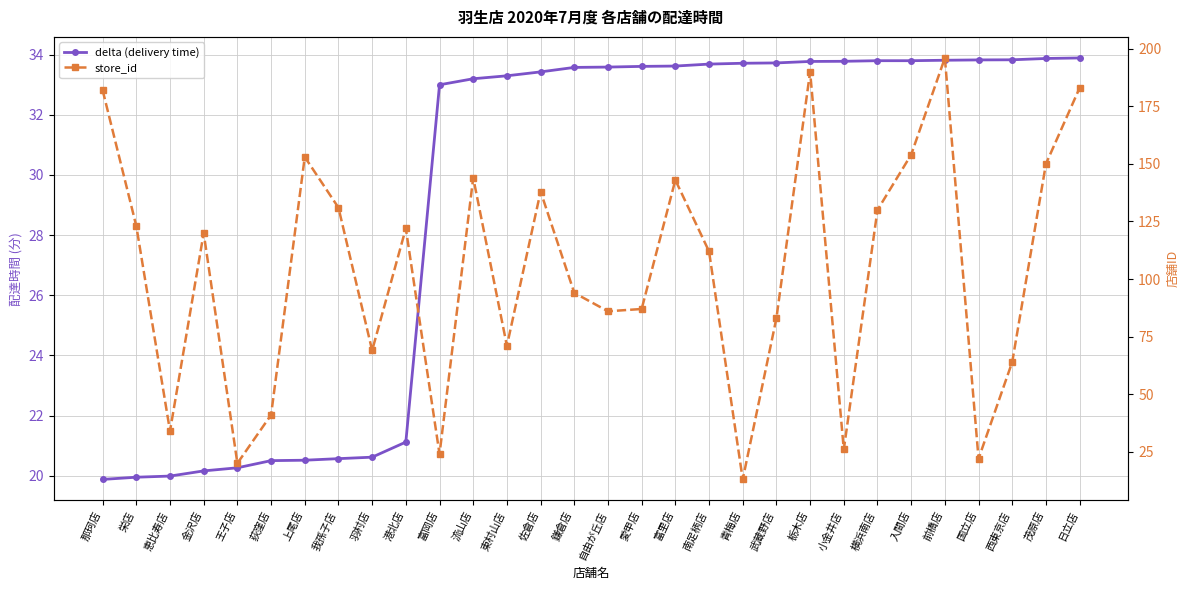

At which category does store_id reach its first local peak?

金沢店